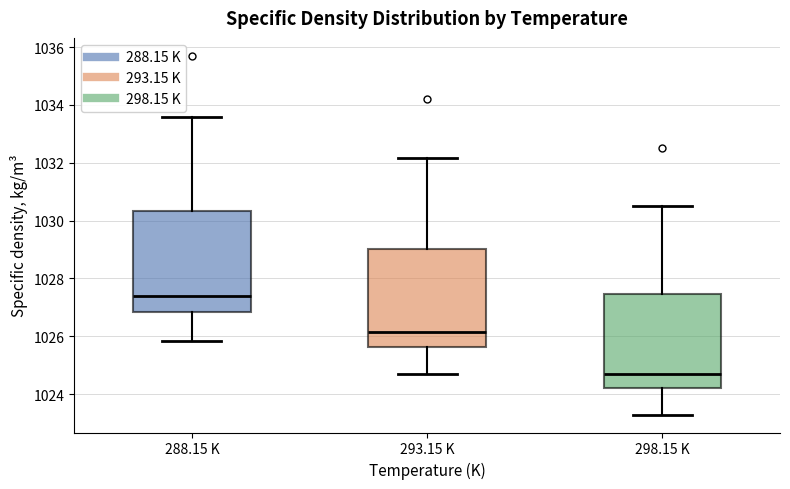

Where does the median line of the box for 293.15 K sit on the y-axis? The values are not printed on the chart, so give them approximately, as read against the axis.

1026.2